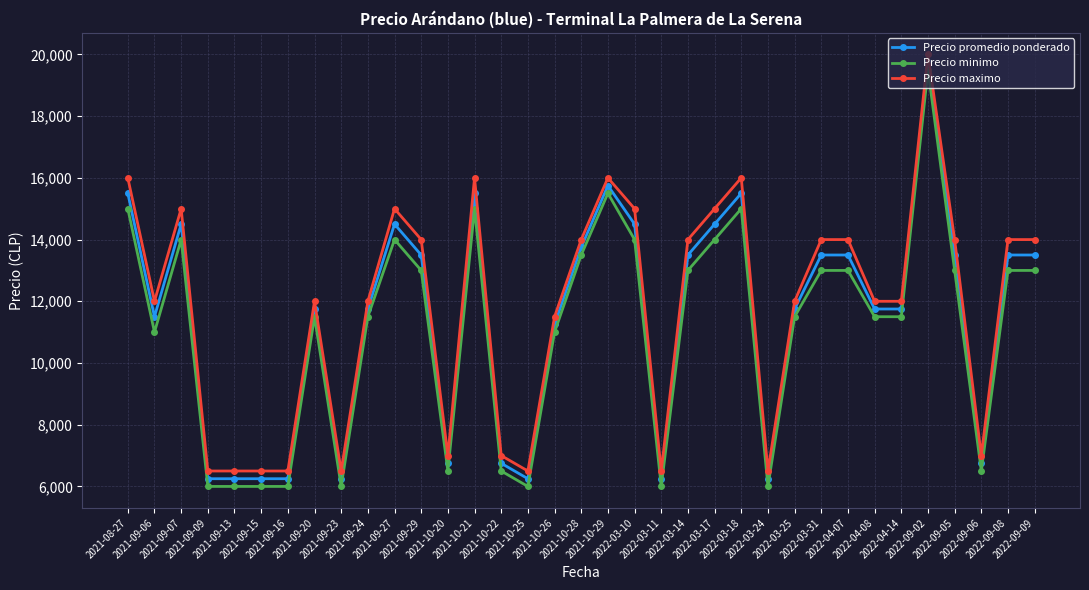

What is the difference between the maximum and minimum values in the Precio maximo series?

13500